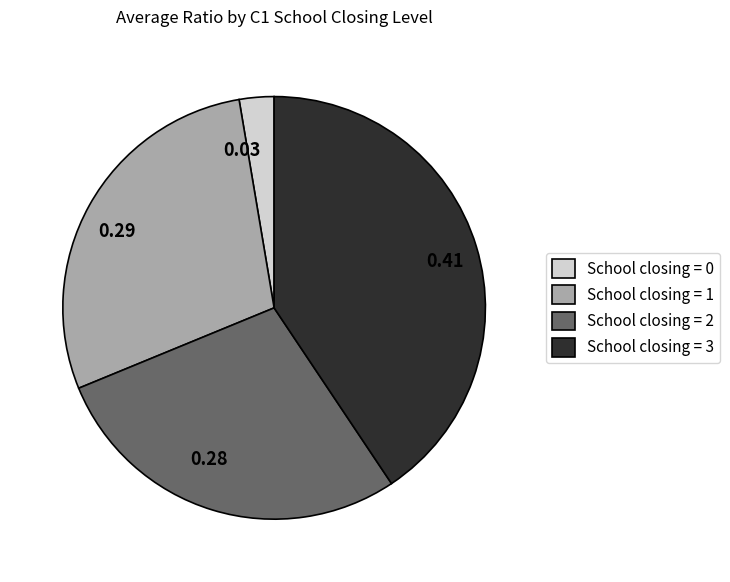

Does any single category account for the majority?

No